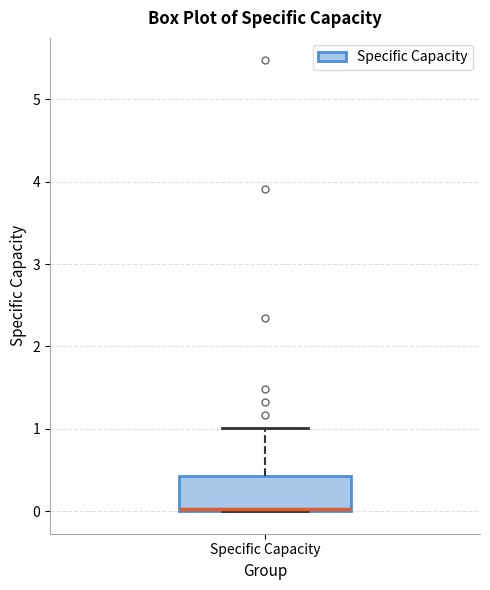

Transcribe this box plot: give where the median line is, the range the box spans, and where the two whiskers end, as read against the y-axis. The values are not printed on the chart, so give them approximately, as read against the axis.

median 0.0, box 0.0 to 0.4, whiskers 0.0 to 1.0